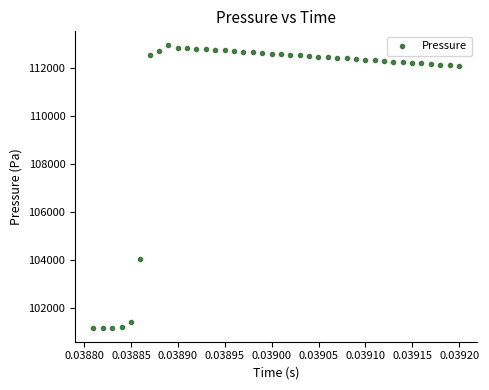

What Y value in the scatter plot is closest to 107067?

104055.2